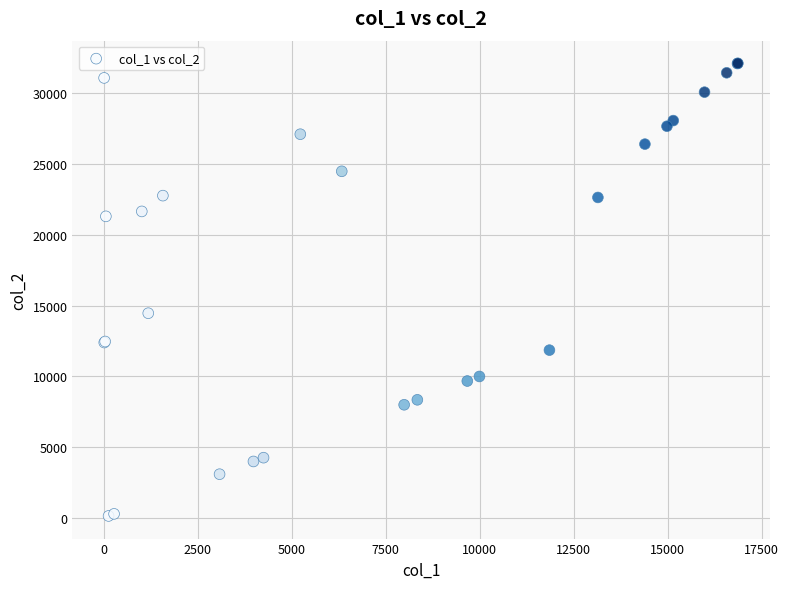

What Y value in the scatter plot is closest to 16133?

14465